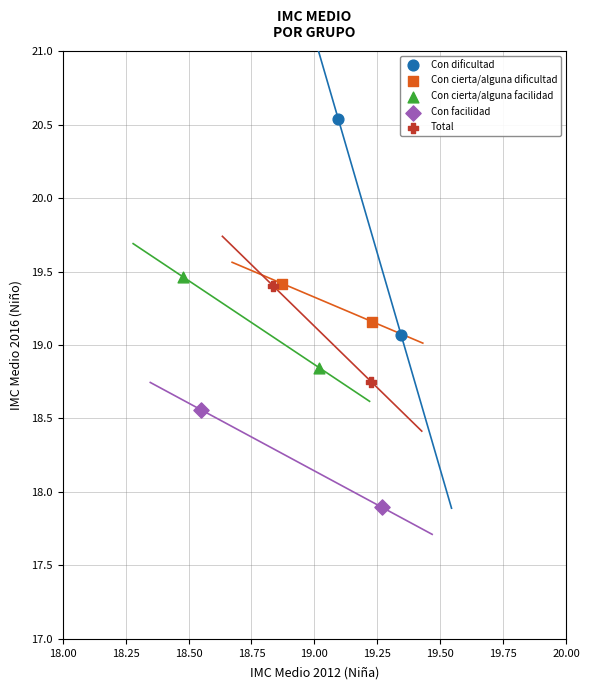

What are all the series names shown in the legend?

Con dificultad, Con cierta/alguna dificultad, Con cierta/alguna facilidad, Con facilidad, Total